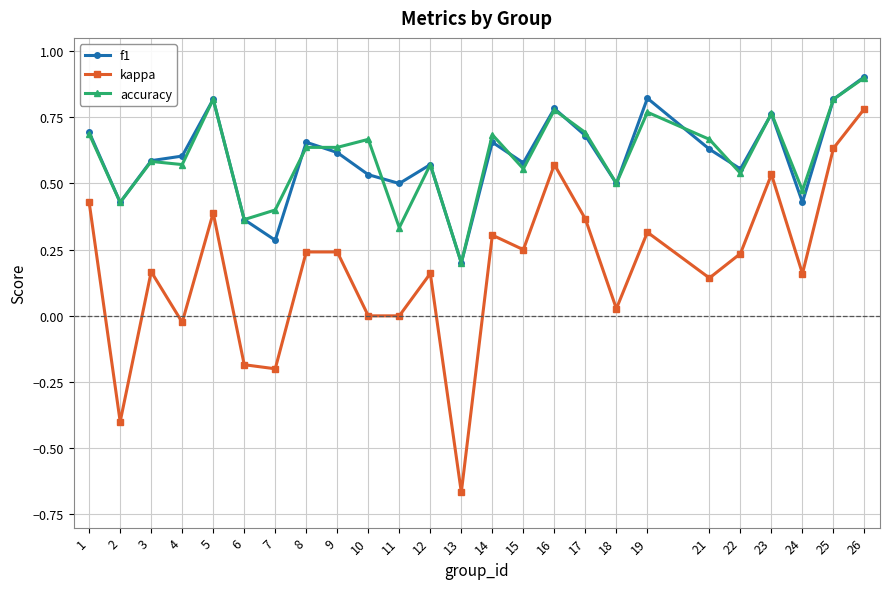

Which series has the widest spread of values?

kappa